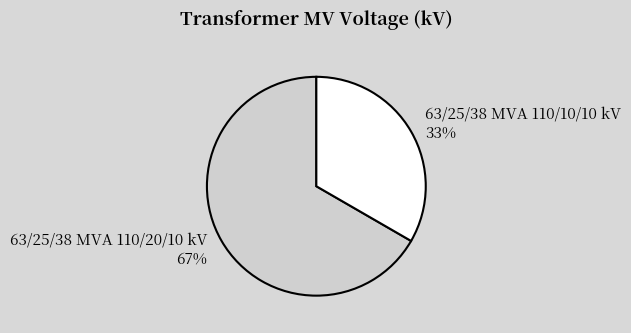

What is the largest slice in the pie chart?

63/25/38 MVA 110/20/10 kV